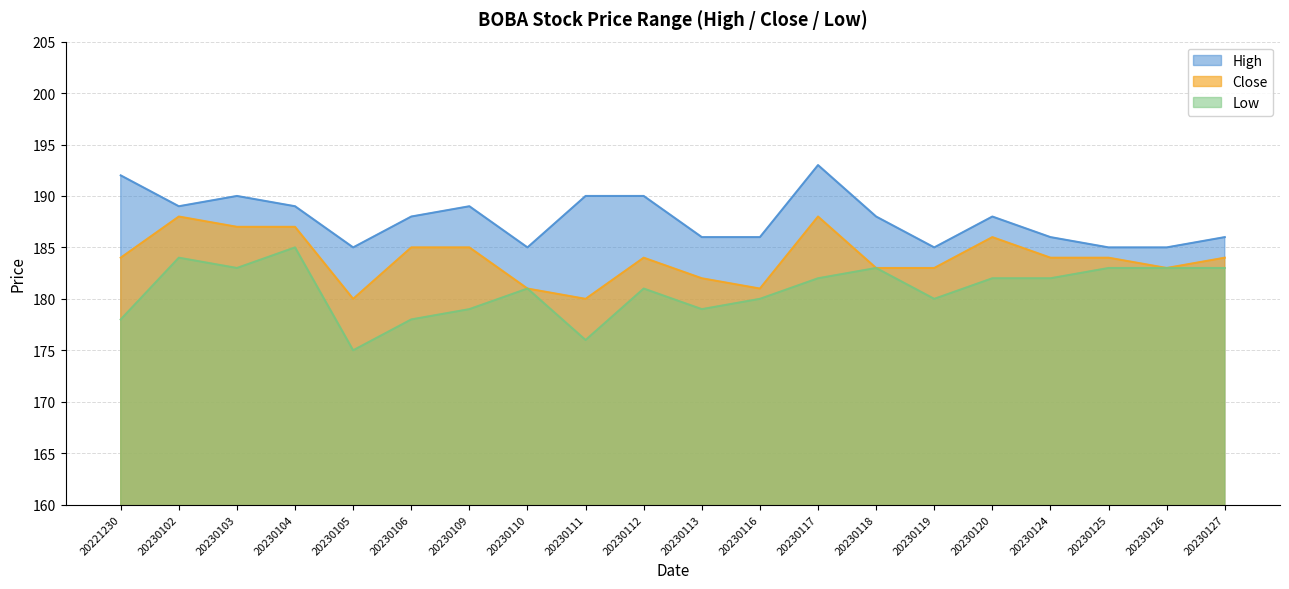

Is the value of Close at 20230102 greater than the value of Low at 20230127?

Yes